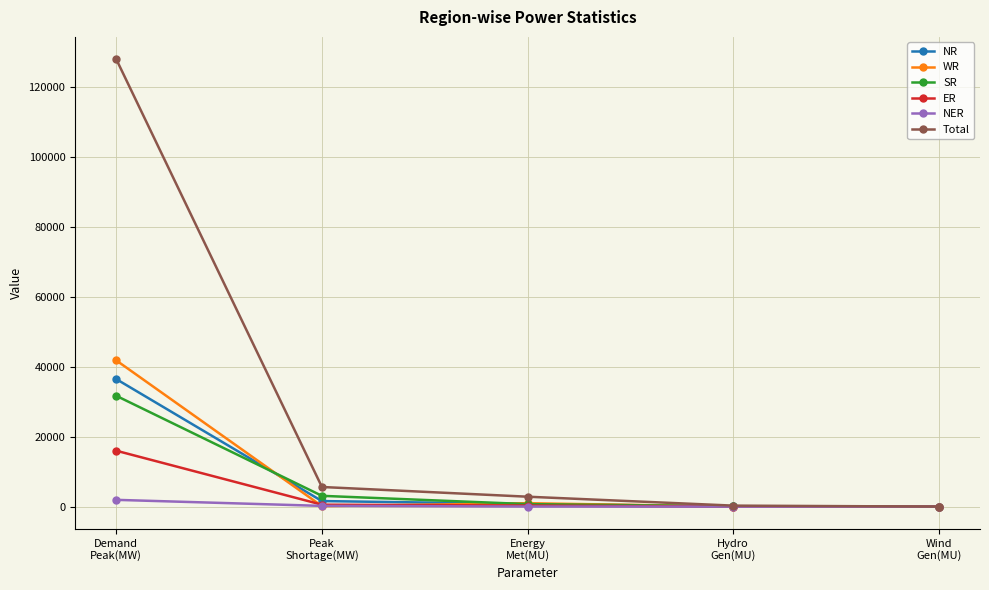

Which series has the largest total across all categories?

Total